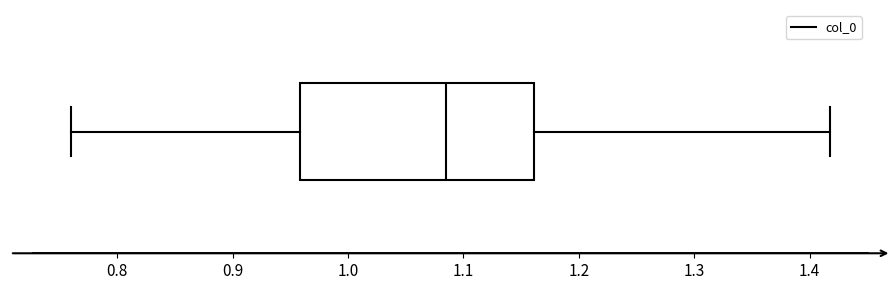

Where does the right whisker of the box end on the x-axis? The values are not printed on the chart, so give them approximately, as read against the axis.

1.42